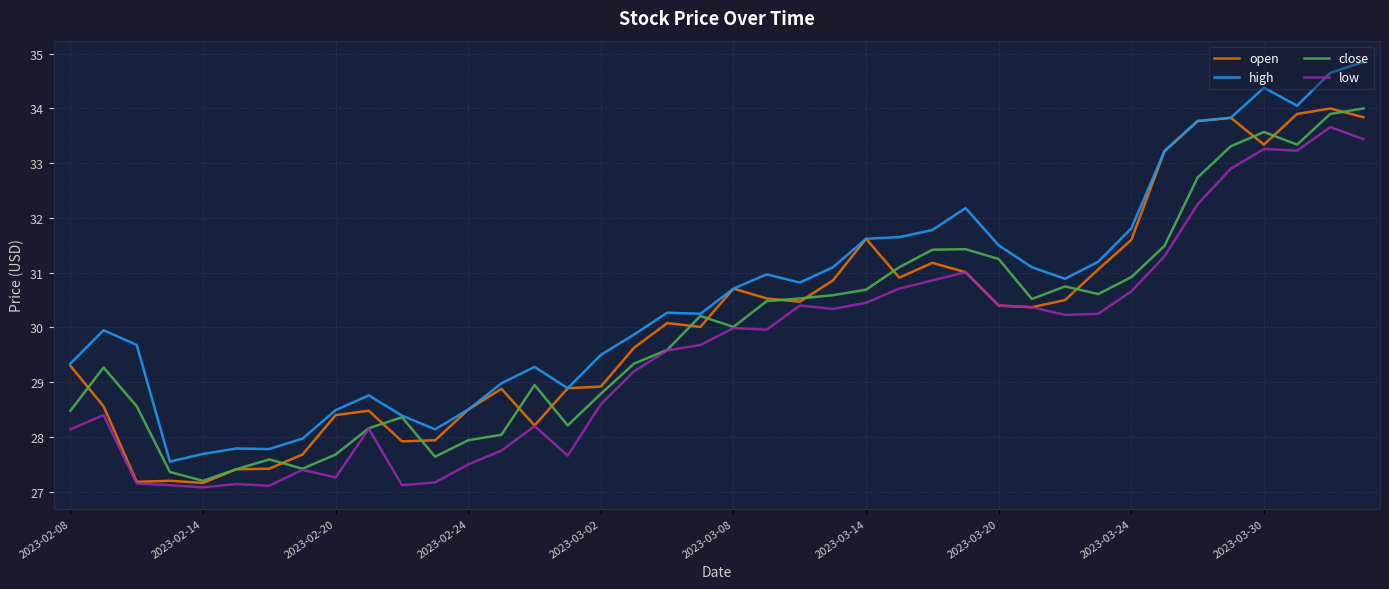

Which series has the largest range (max minus min)?

high